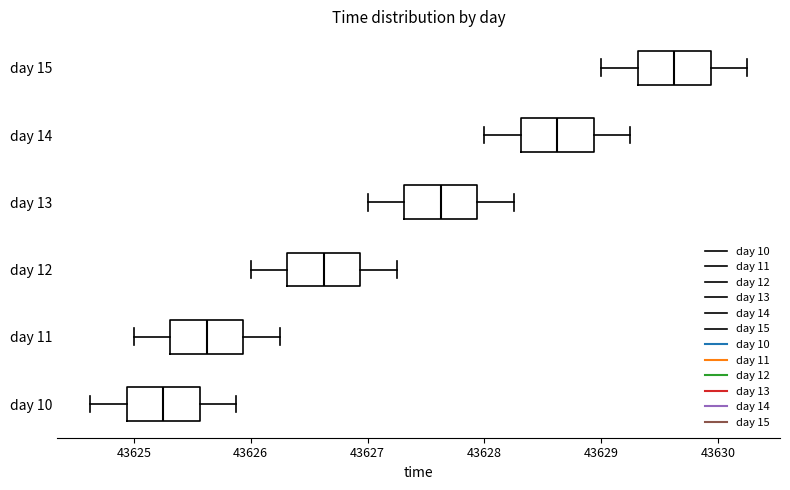

Reading bottom to top, read every box against the x-axis: the position of its median line, the range the box covers, and the ends of its whiskers. The values are not printed on the chart, so give them approximately, as read against the axis.

day 10: median 43625.3, box 43624.9 to 43625.6, whiskers 43624.6 to 43625.9
day 11: median 43625.6, box 43625.3 to 43625.9, whiskers 43625.0 to 43626.3
day 12: median 43626.6, box 43626.3 to 43626.9, whiskers 43626.0 to 43627.3
day 13: median 43627.6, box 43627.3 to 43627.9, whiskers 43627.0 to 43628.3
day 14: median 43628.6, box 43628.3 to 43628.9, whiskers 43628.0 to 43629.3
day 15: median 43629.6, box 43629.3 to 43629.9, whiskers 43629.0 to 43630.3